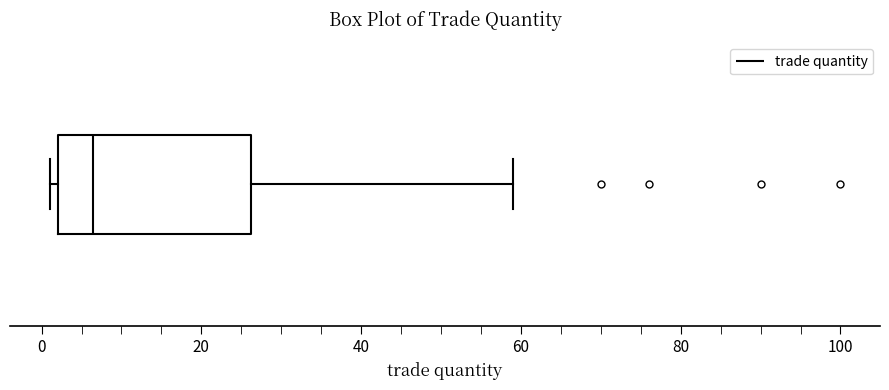

Where does the median line of the box sit on the x-axis? The values are not printed on the chart, so give them approximately, as read against the axis.

6